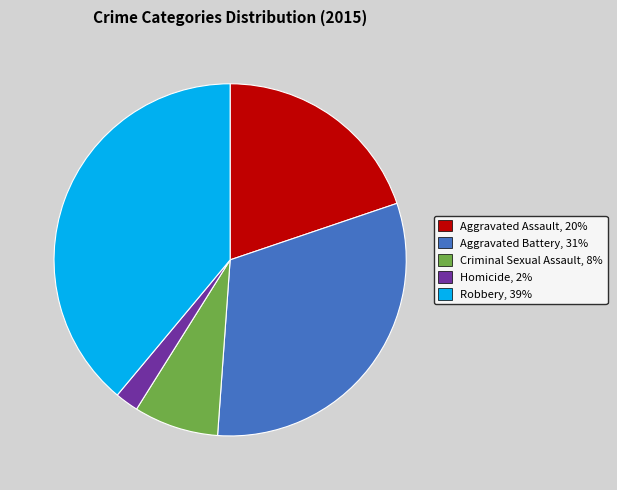

What is the ratio of the value at Homicide to the value at Aggravated Assault?

0.1